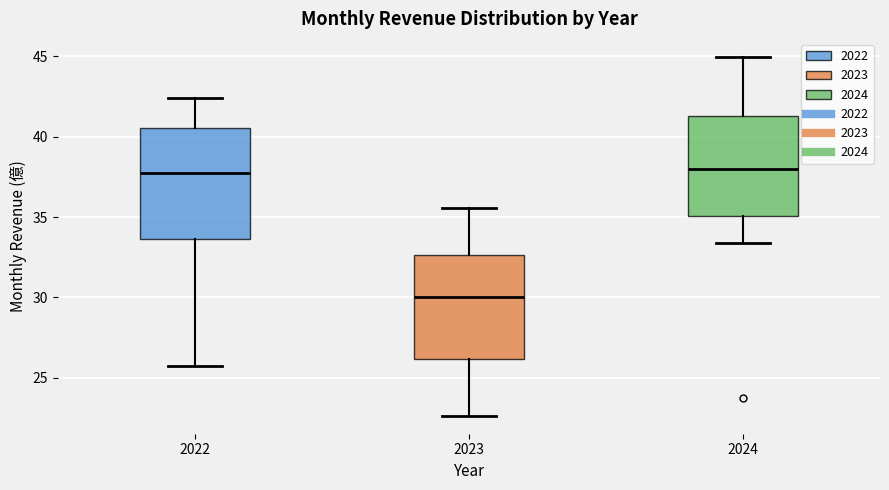

Reading left to right, transcribe this box plot: for each box, give where its median line is, the range the box spans, and where its two whiskers end, as read against the y-axis. The values are not printed on the chart, so give them approximately, as read against the axis.

2022: median 38.0, box 33.5 to 40.5, whiskers 25.5 to 42.5
2023: median 30.0, box 26.0 to 32.5, whiskers 22.5 to 35.5
2024: median 38.0, box 35.0 to 41.5, whiskers 33.5 to 45.0